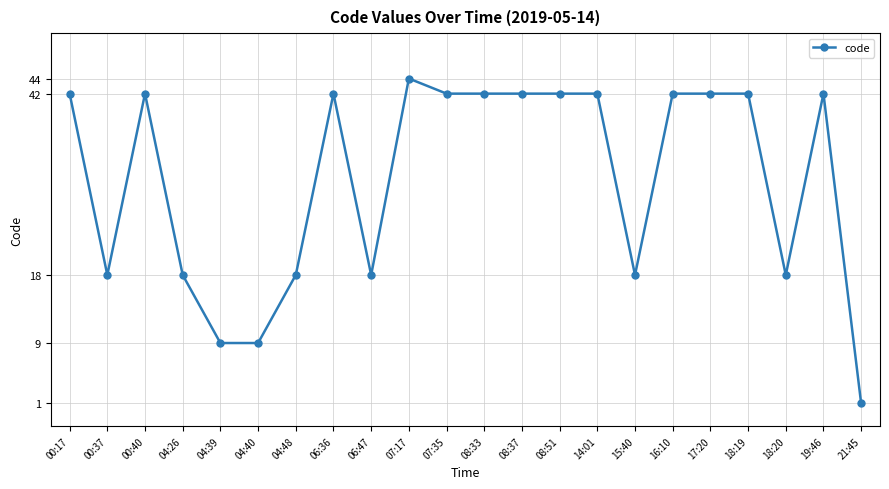

What is the difference between the second highest and second lowest values?

33